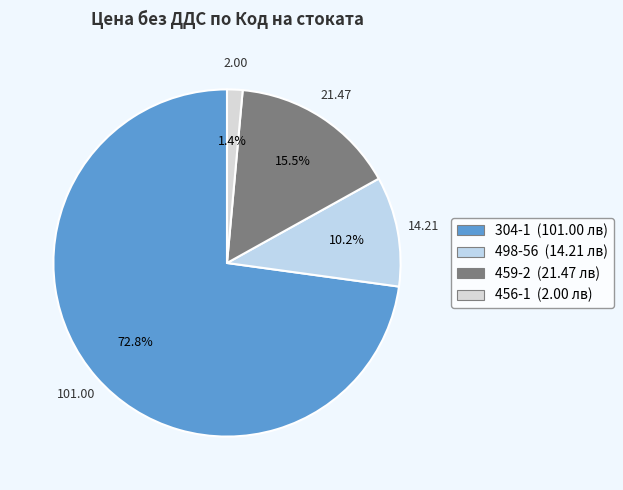

Does 304-1 account for over 50% of the chart?

Yes